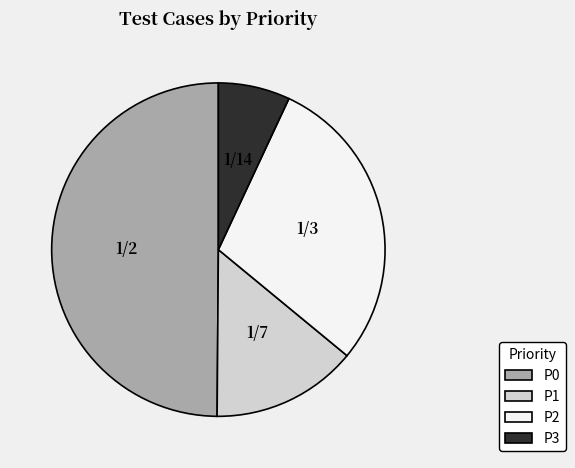

What is the smallest slice in the pie chart?

P3